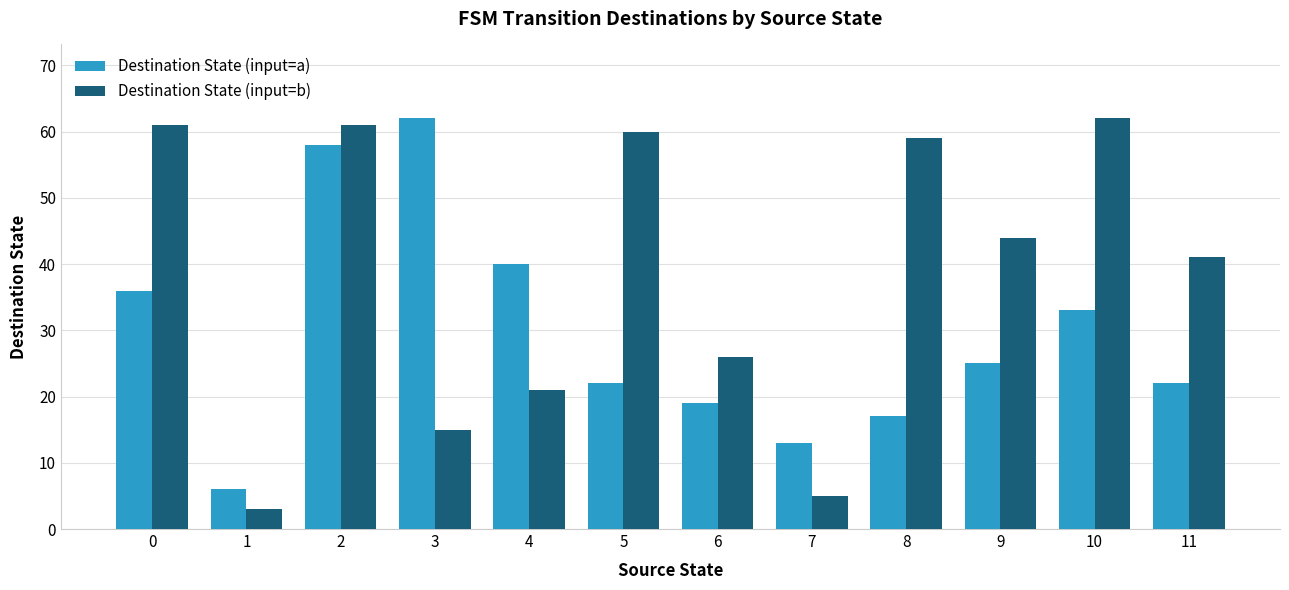

What is the difference between the Destination State (input=a) values at 2 and 7?

45